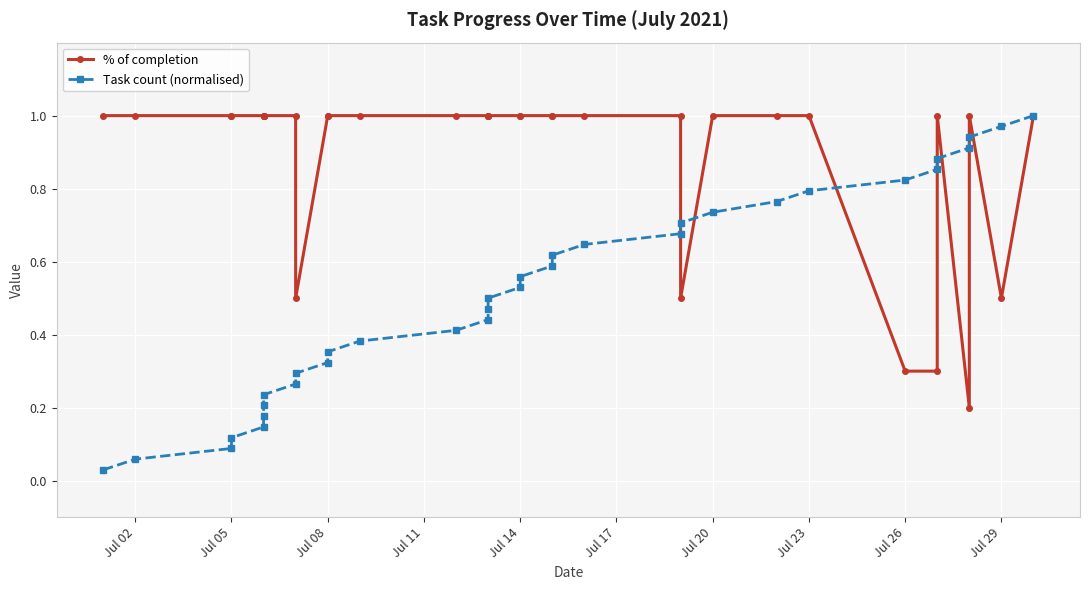

What is the difference between the second highest and second lowest values in the Task count (normalised) series?

0.9